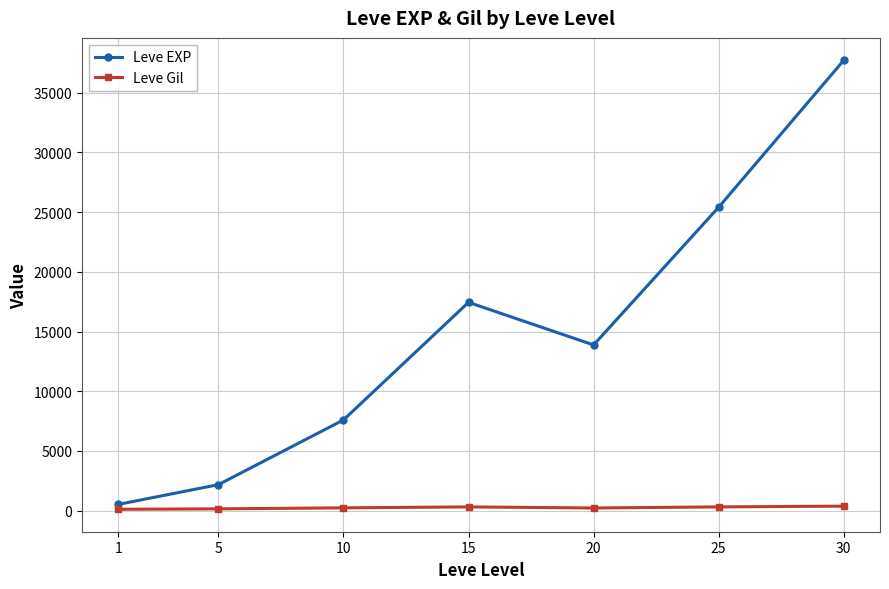

Which series has the largest range (max minus min)?

Leve EXP